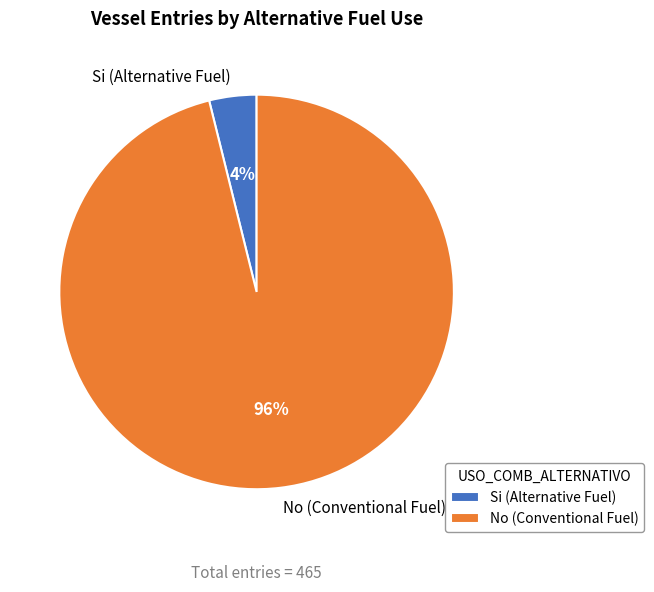

To the nearest percent, what portion does No represent?

96%